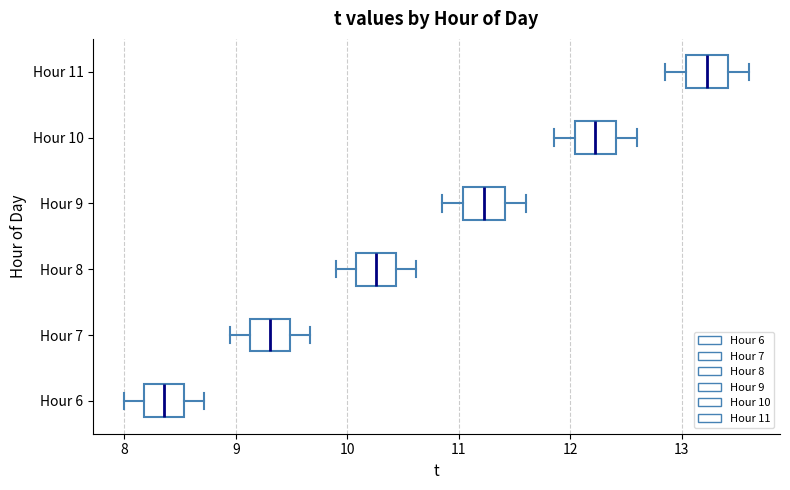

Where does the left whisker of the box for Hour 8 end on the x-axis? The values are not printed on the chart, so give them approximately, as read against the axis.

9.9